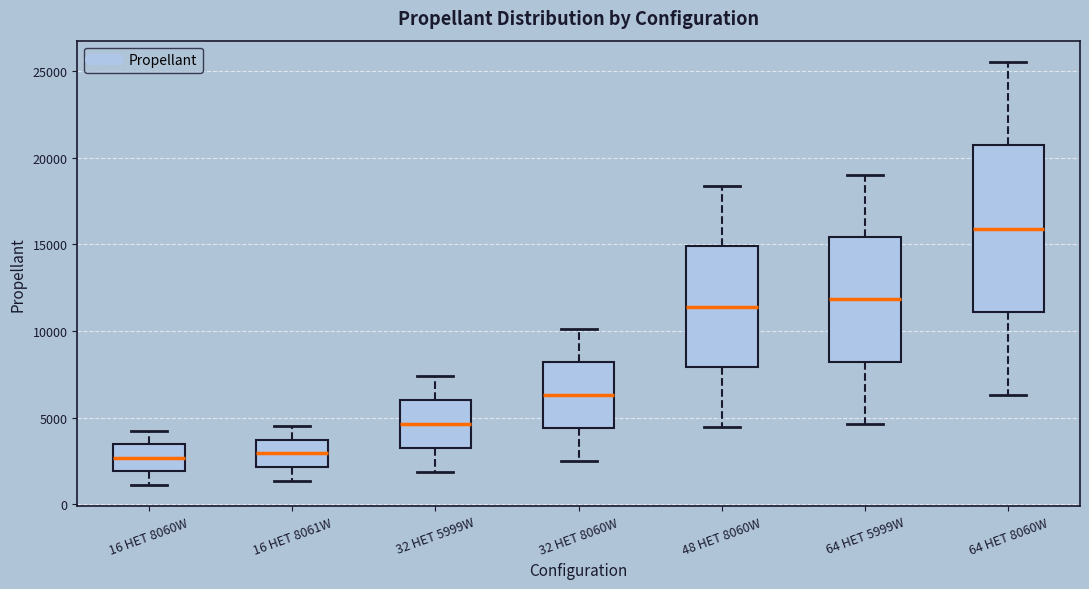

Where is the lower edge of the box for 16 HET 8060W on the y-axis? The values are not printed on the chart, so give them approximately, as read against the axis.

2000